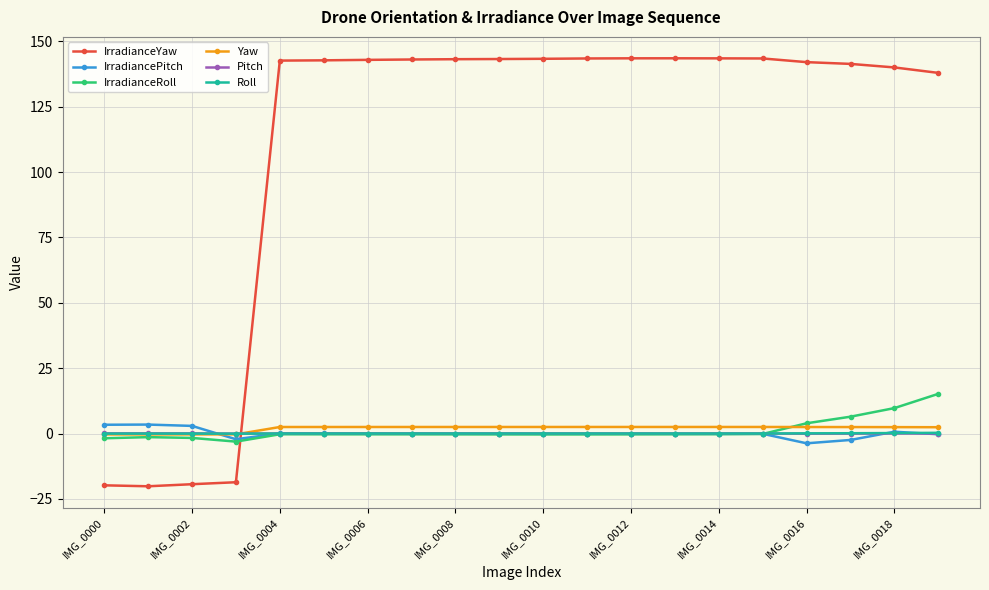

Which series has the largest total across all categories?

IrradianceYaw